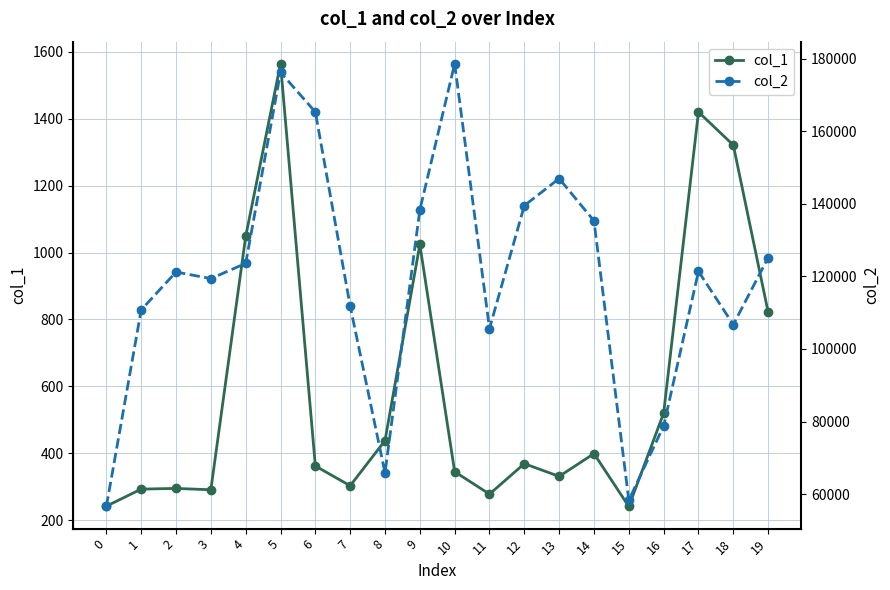

Reading left to right, transcribe all the data shown in this chart.

col_1: 242	293	295	291	1048	1564	362	303	438	1024	345	278	369	331	399	241	520	1420	1321	822
col_2: 56578	110751	121197	119383	123575	176218	165297	111790	65849	138312	178570	105618	139488	146950	135294	58292	78792	121362	106701	125152